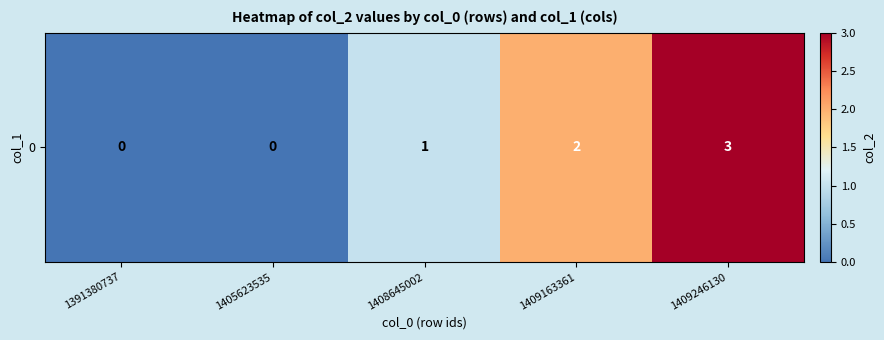

Rank the categories by value from highest to lowest.

1409246130, 1409163361, 1408645002, 1391380737, 1405623535